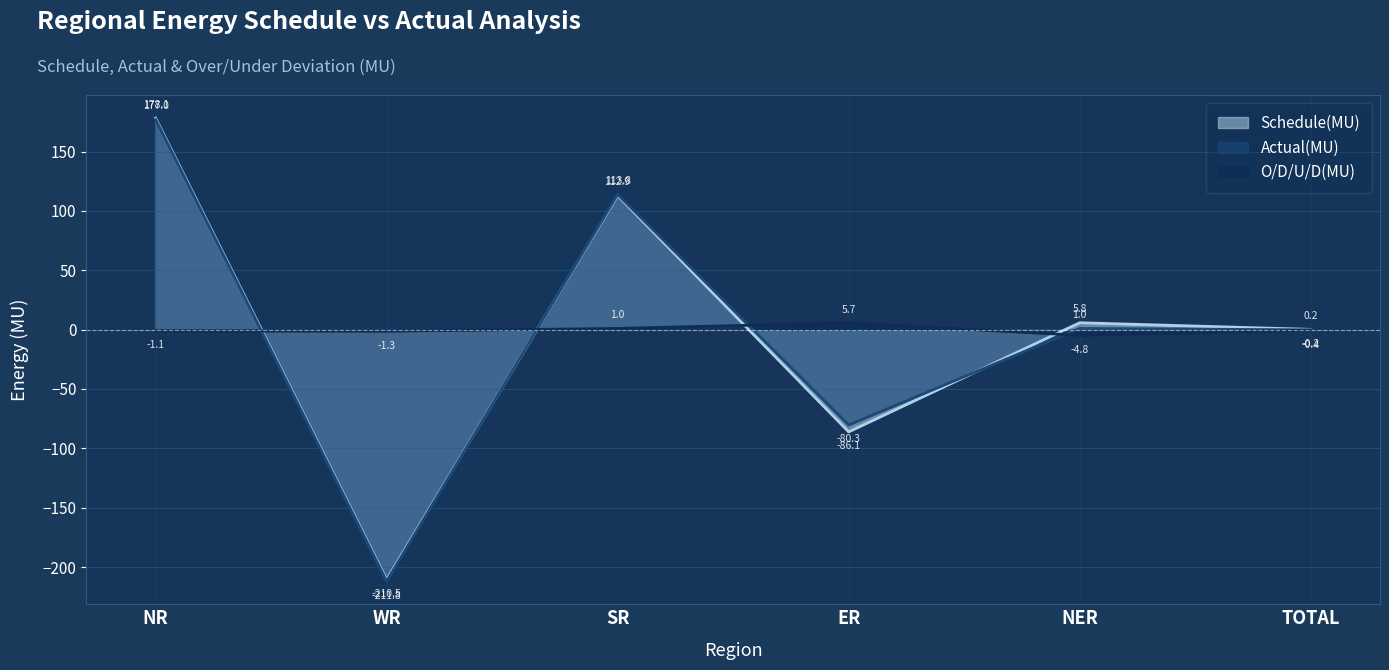

At which label does O/D/U/D(MU) first exceed 0?

SR